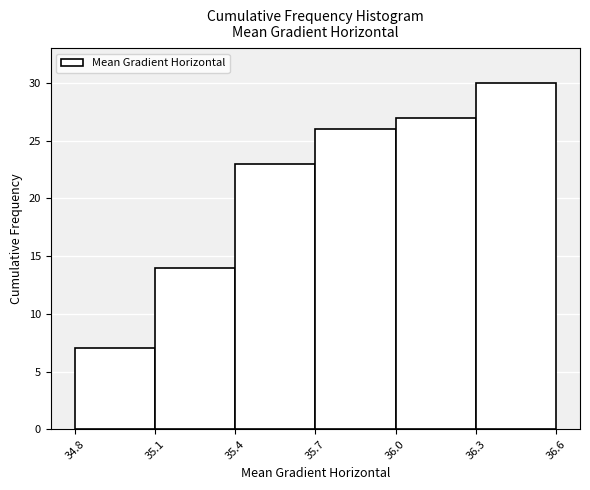

Reading left to right, list every bar in this chart as the range it spans on the x-axis followed by its height. The values are not printed on the chart, so give them approximately, as read against the axis.

34.8 to 35.1: 7
35.1 to 35.4: 14
35.4 to 35.7: 23
35.7 to 36.0: 26
36.0 to 36.3: 27
36.3 to 36.6: 30